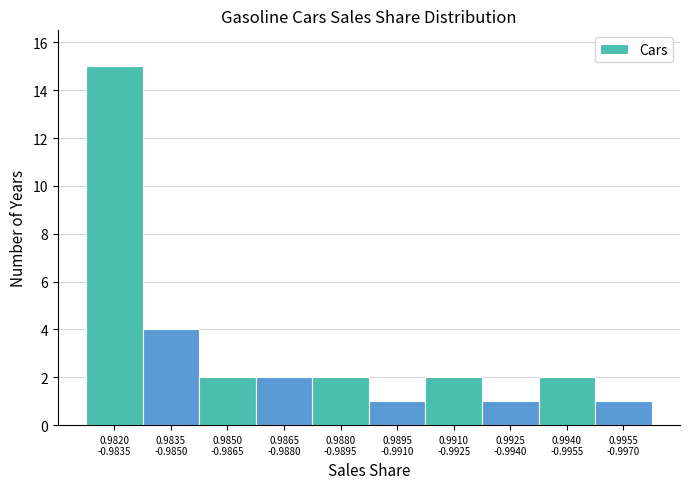

Reading left to right, list all the values displayed in this chart.

15	4	2	2	2	1	2	1	2	1